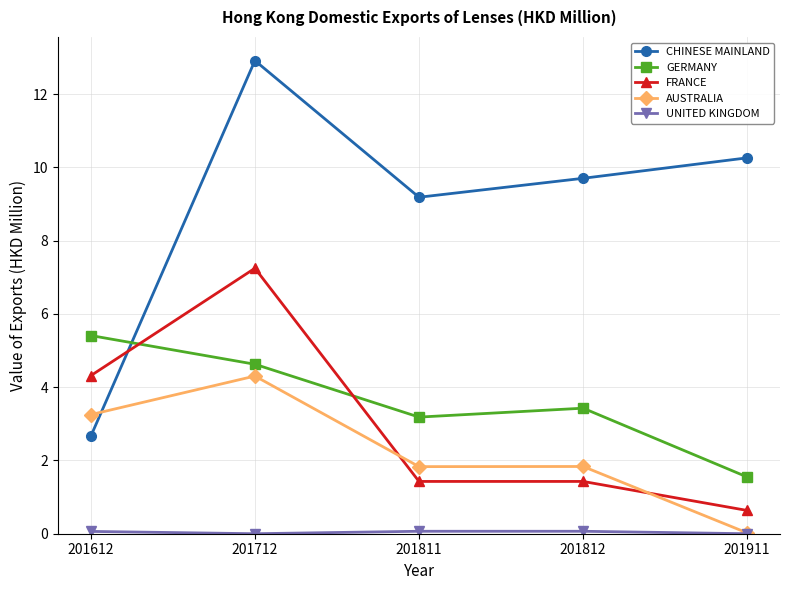

Is it true that FRANCE equals 7.2 at 201712?

True